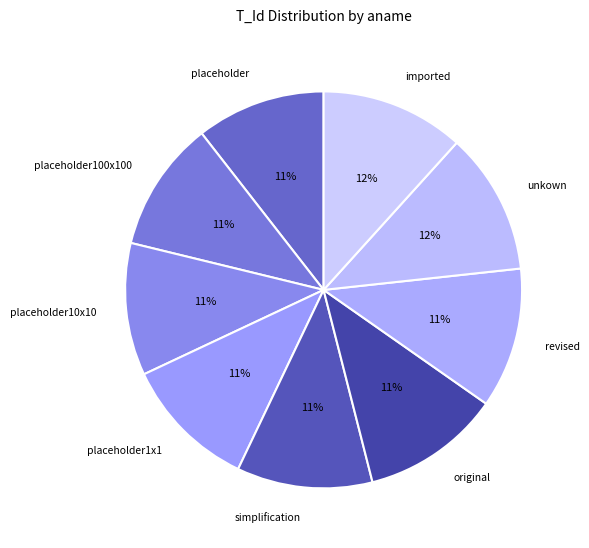

Is the sum of placeholder100x100 and revised greater than half?

No